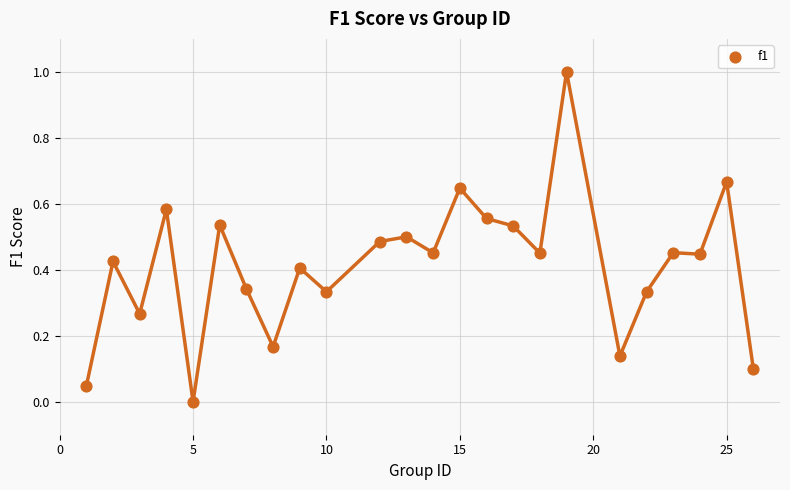

What is the range of X values (max minus min)?

25.0